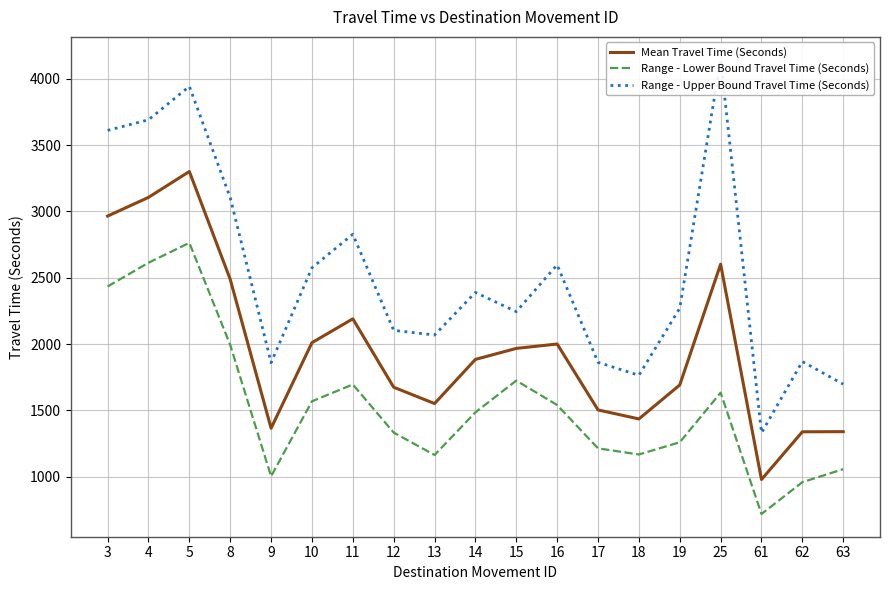

True or false: Range - Upper Bound Travel Time (Seconds) and Range - Lower Bound Travel Time (Seconds) cross at least once.

False